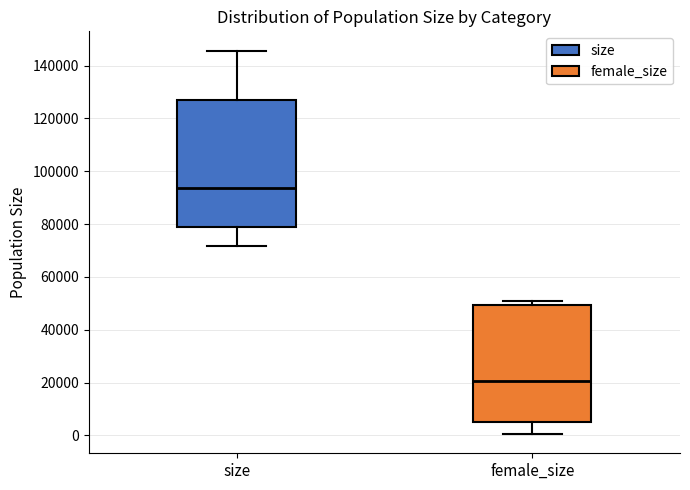

Which box is the tallest, from its lower edge to its upper edge?

size